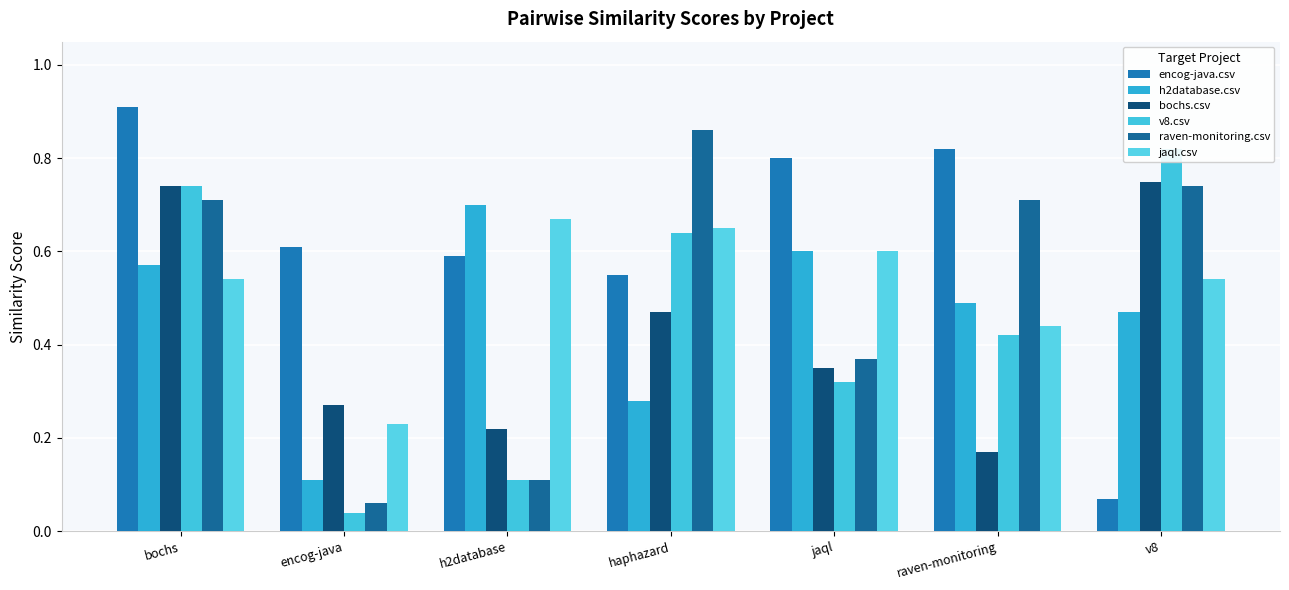

The jaql.csv series shows 0.7 at haphazard. True or false?

True